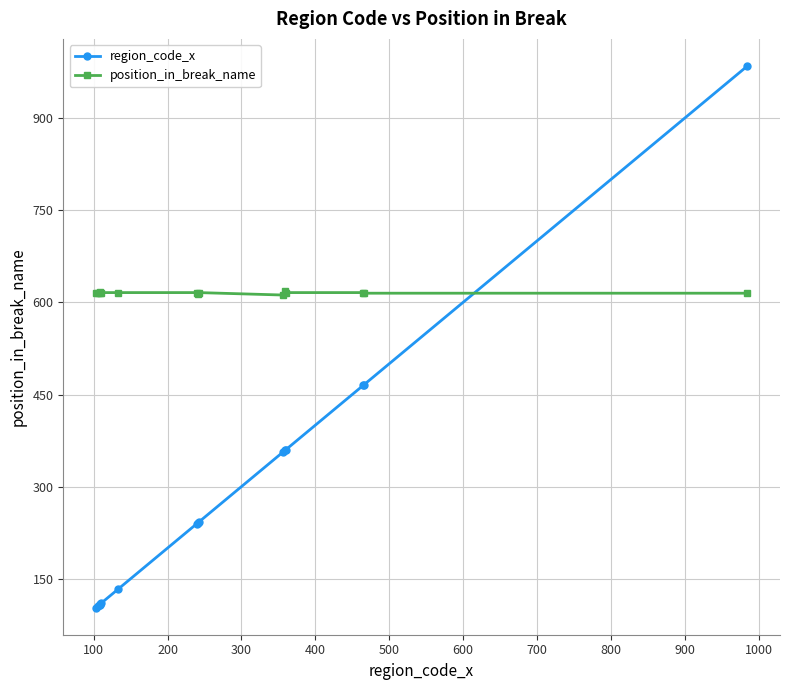

Which series has the widest spread of values?

region_code_x